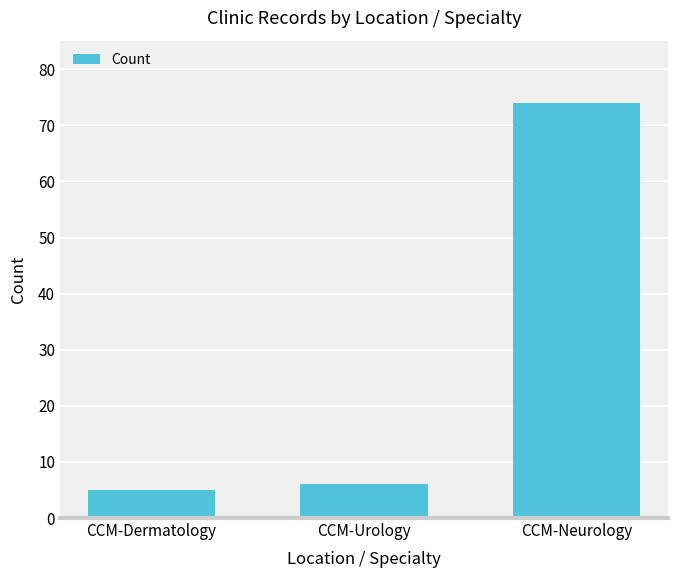

Is it true that the value at CCM-Neurology is 74?

True